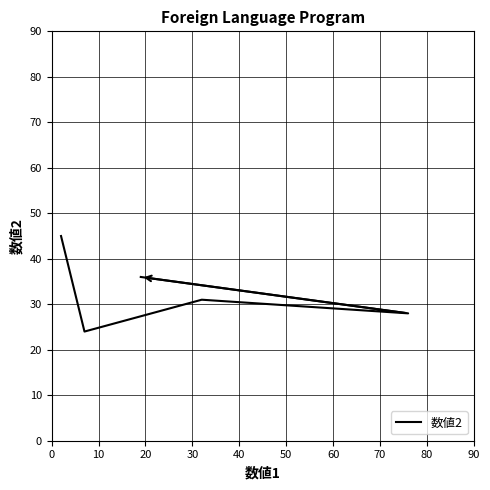

How many values are between 28 and 36?

3